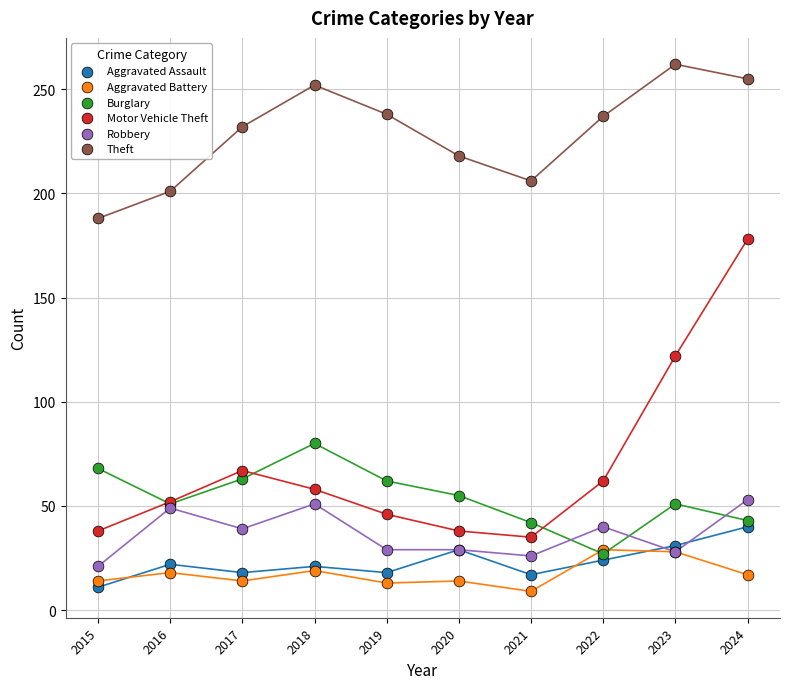

In the Motor Vehicle Theft series, what Y value is closest to 106?

122